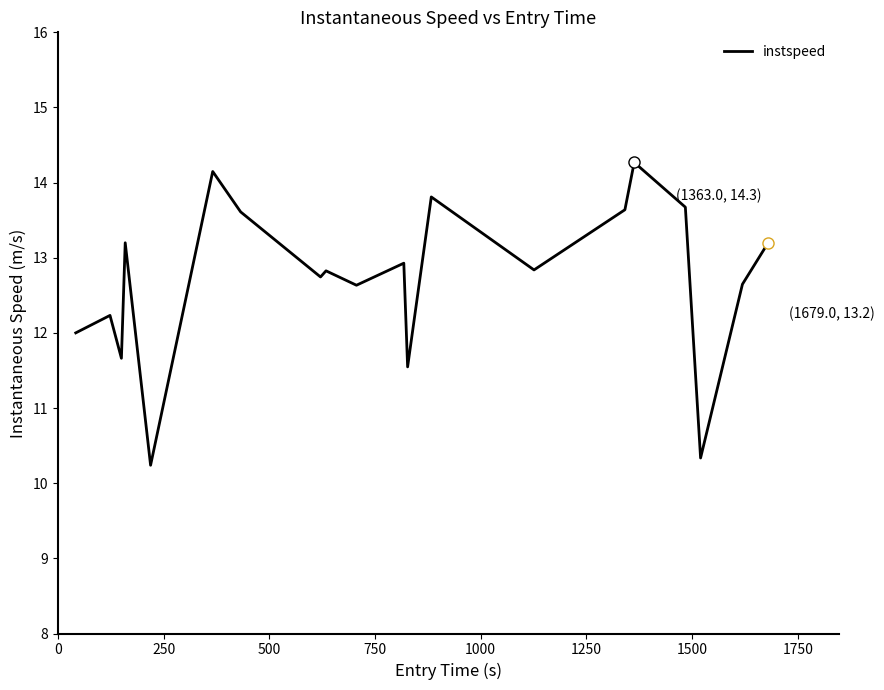

What is the difference between the maximum and minimum values?

4.0